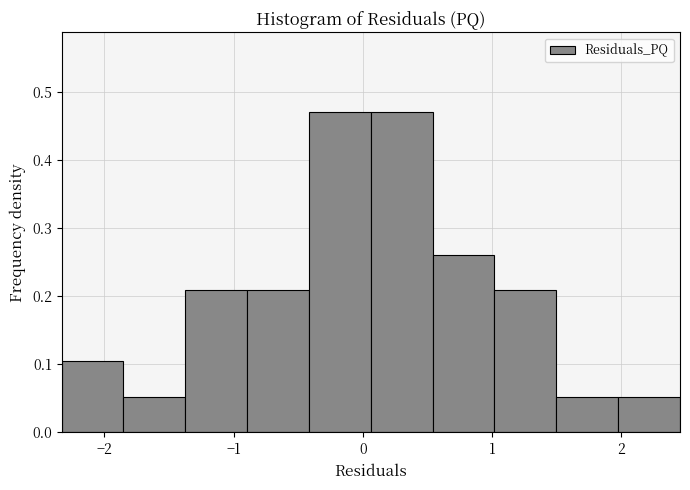

Reading left to right, list every bar in this chart as the range it spans on the x-axis followed by its height. Neither the bar edges nor the heights are printed on the chart, so give them approximately, as read against the axes.

-2.3 to -1.9: 0.10
-1.9 to -1.4: 0.05
-1.4 to -0.9: 0.21
-0.9 to -0.4: 0.21
-0.4 to 0.1: 0.47
0.1 to 0.5: 0.47
0.5 to 1.0: 0.26
1.0 to 1.5: 0.21
1.5 to 2.0: 0.05
2.0 to 2.5: 0.05